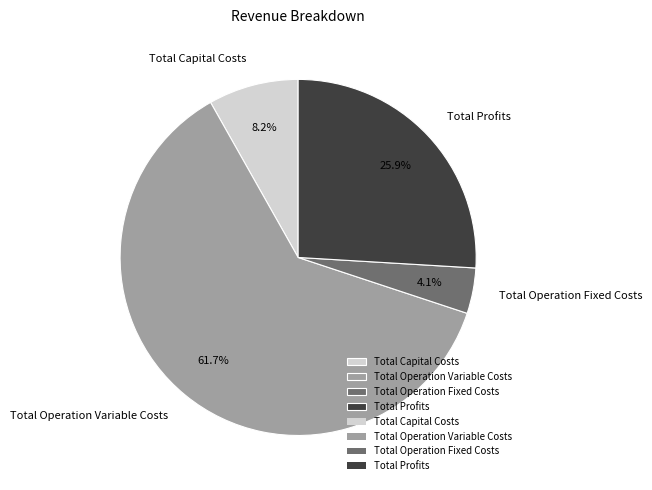

Which has a higher value, Total Capital Costs or Total Operation Fixed Costs?

Total Capital Costs